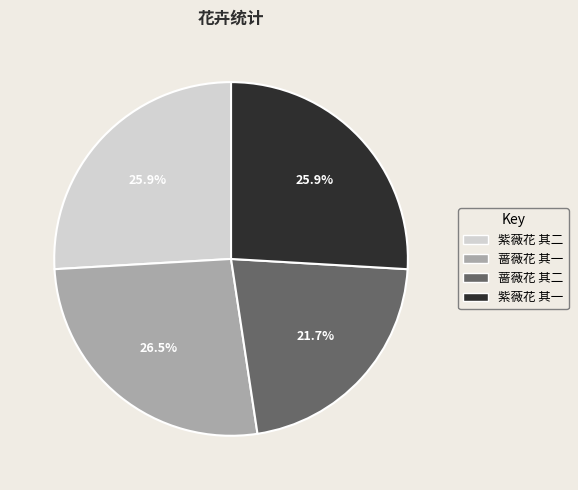

Which has a higher value, 蔷薇花 其二 or 蔷薇花 其一?

蔷薇花 其一